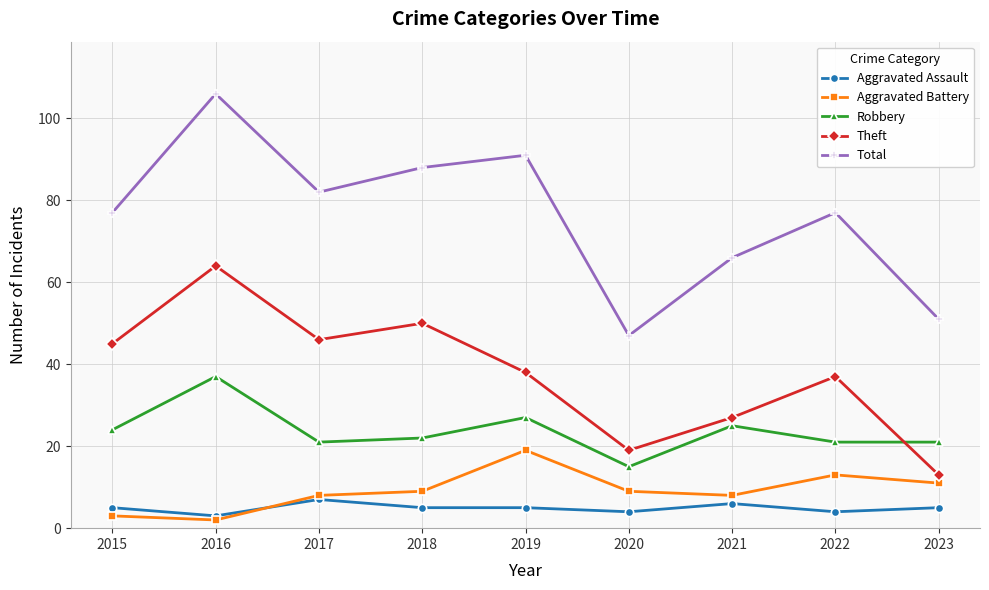

Read the Aggravated Assault value at 2015.

5